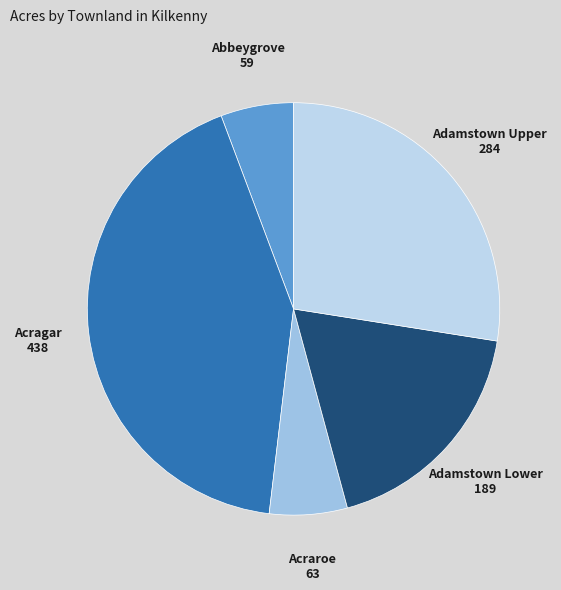

How many segments does this pie chart have?

5